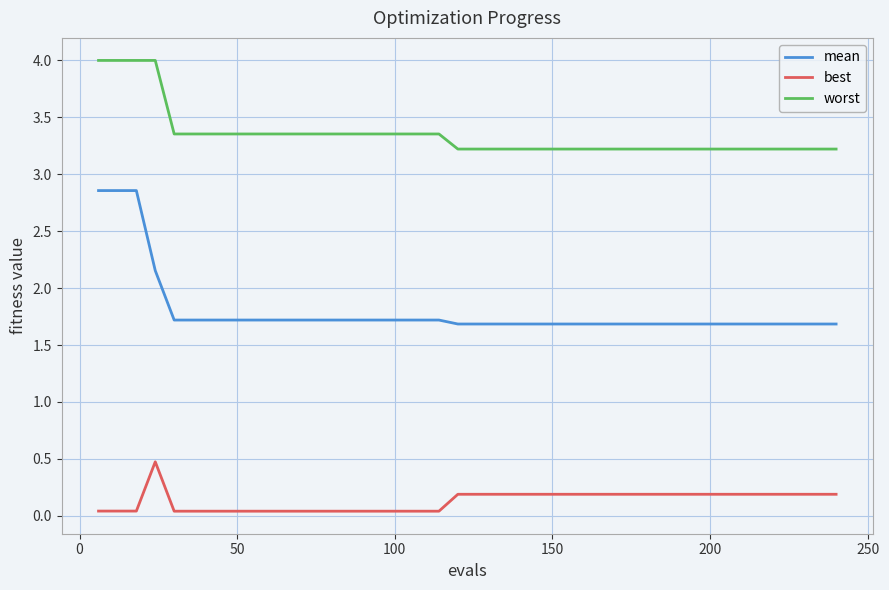

True or false: best has more than 0 interior local peaks.

True